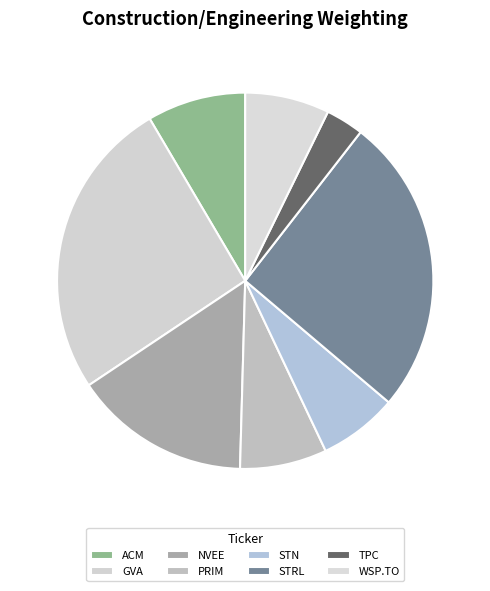

How many slices are in this pie chart?

8